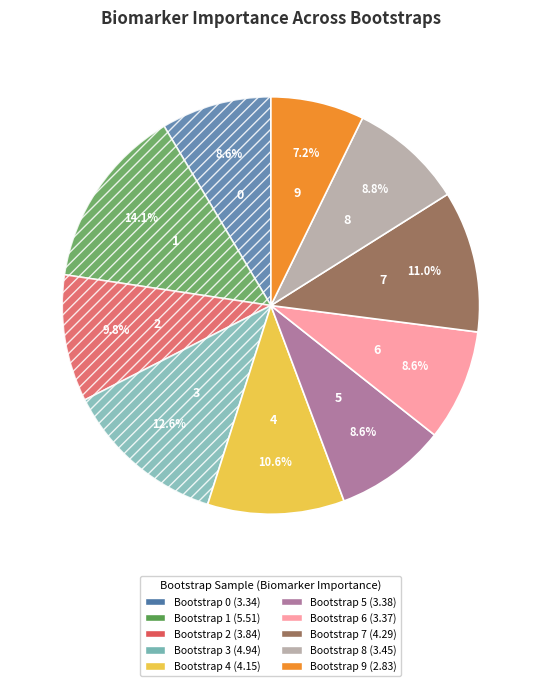

To the nearest percent, what is the difference between the Bootstrap 4 and Bootstrap 9 slice percentages?

3%